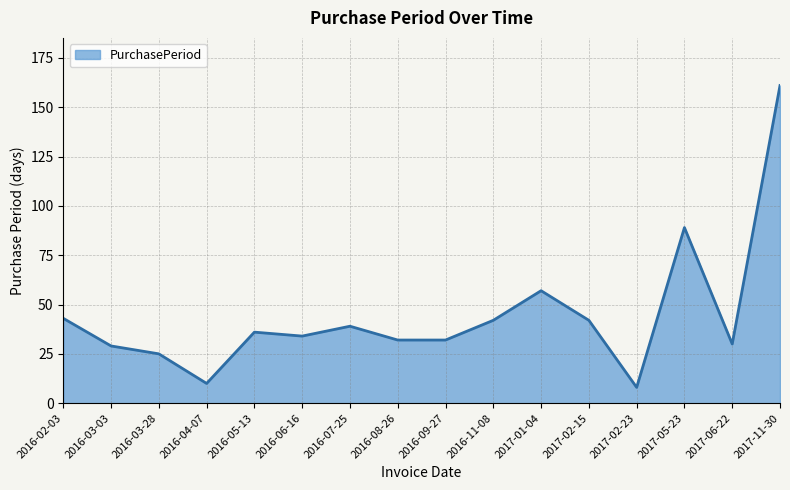

How many interior local peaks (higher than both neighbors) does the data have?

4